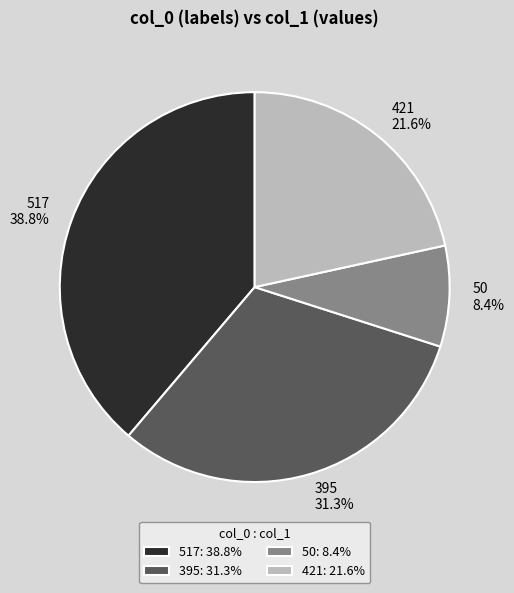

Rank the categories by value from highest to lowest.

517, 395, 421, 50